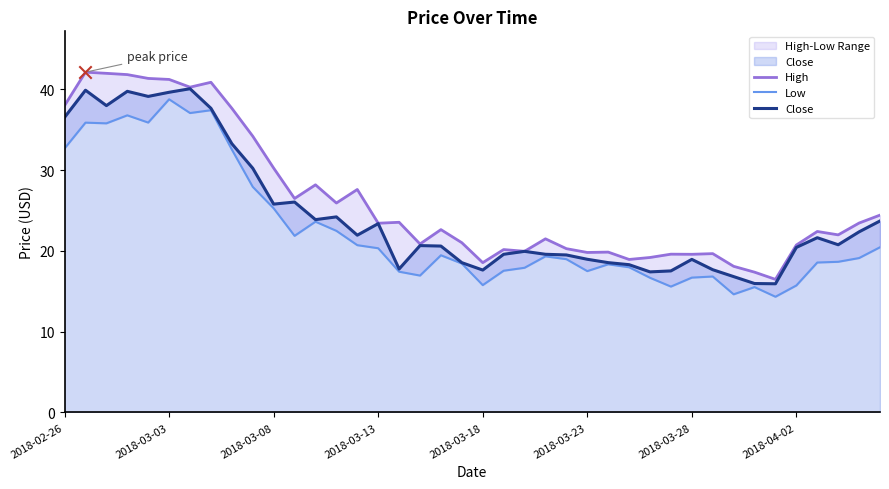

What is the highest value of the Close series?

40.1